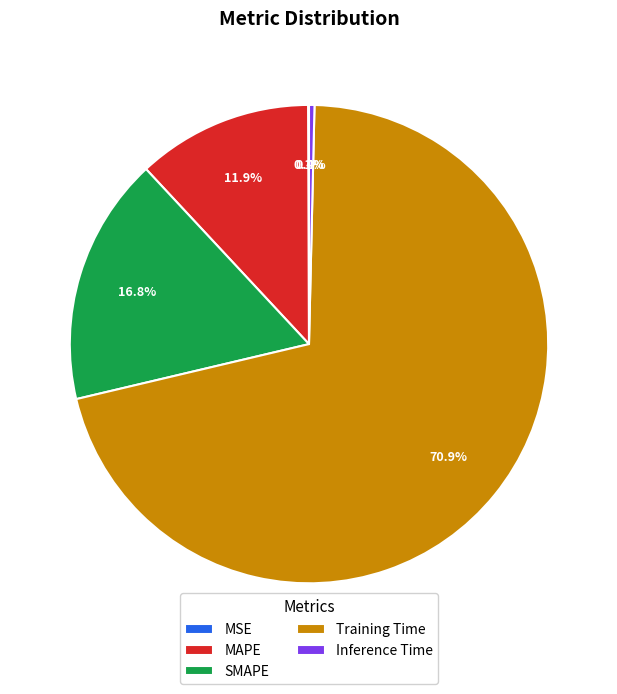

Which category has the biggest portion of the pie?

Training Time